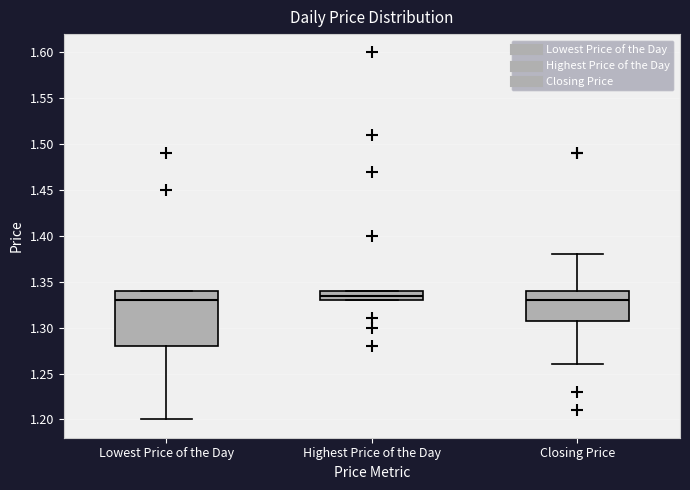

Reading left to right, transcribe this box plot: for each box, give where its median line is, the range the box spans, and where its two whiskers end, as read against the y-axis. The values are not printed on the chart, so give them approximately, as read against the axis.

Lowest Price of the Day: median 1.330, box 1.280 to 1.340, whiskers 1.200 to 1.340
Highest Price of the Day: median 1.335, box 1.330 to 1.340, whiskers 1.330 to 1.340
Closing Price: median 1.330, box 1.310 to 1.340, whiskers 1.260 to 1.380